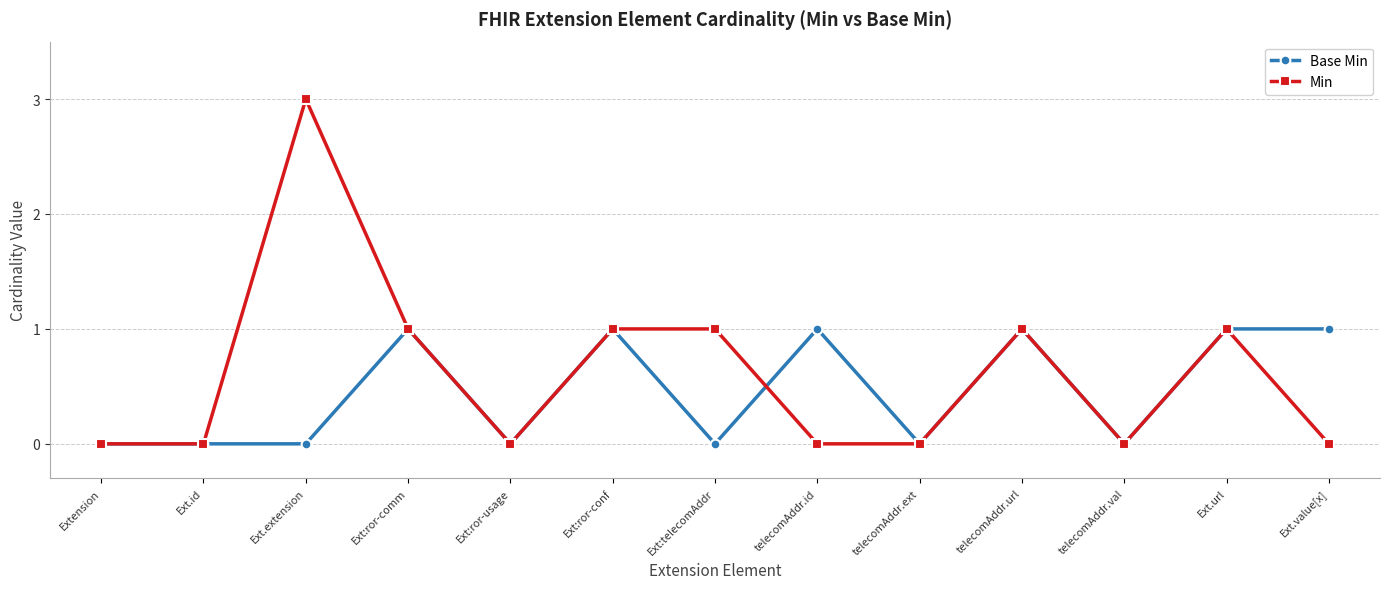

Which series has the largest total across all categories?

Min